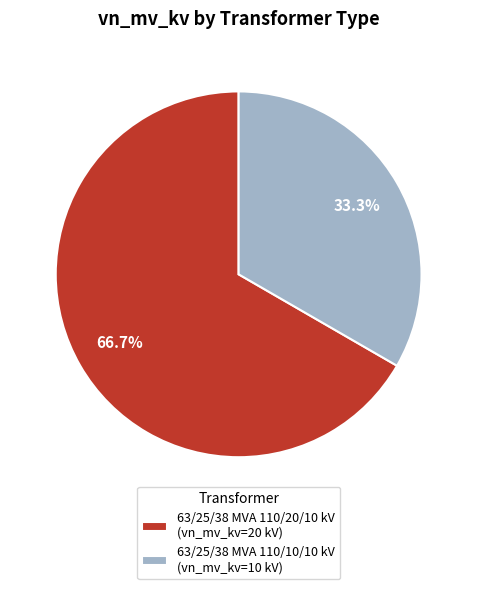

Rank the categories by value from lowest to highest.

63/25/38 MVA 110/10/10 kV, 63/25/38 MVA 110/20/10 kV